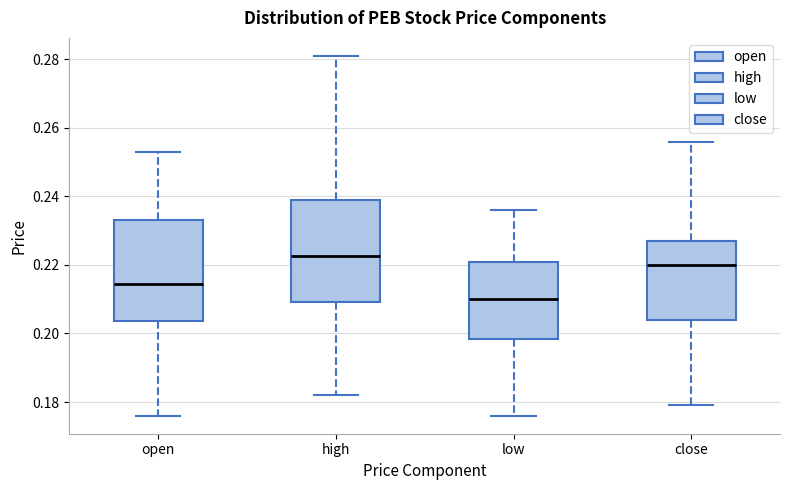

Reading left to right, read every box against the y-axis: the position of its median line, the range the box covers, and the ends of its whiskers. The values are not printed on the chart, so give them approximately, as read against the axis.

open: median 0.214, box 0.204 to 0.234, whiskers 0.176 to 0.254
high: median 0.222, box 0.210 to 0.240, whiskers 0.182 to 0.282
low: median 0.210, box 0.198 to 0.222, whiskers 0.176 to 0.236
close: median 0.220, box 0.204 to 0.228, whiskers 0.180 to 0.256